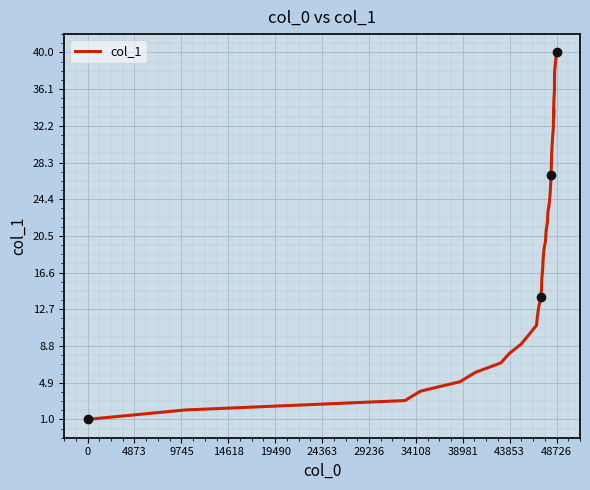

What is the greatest value displayed?

40